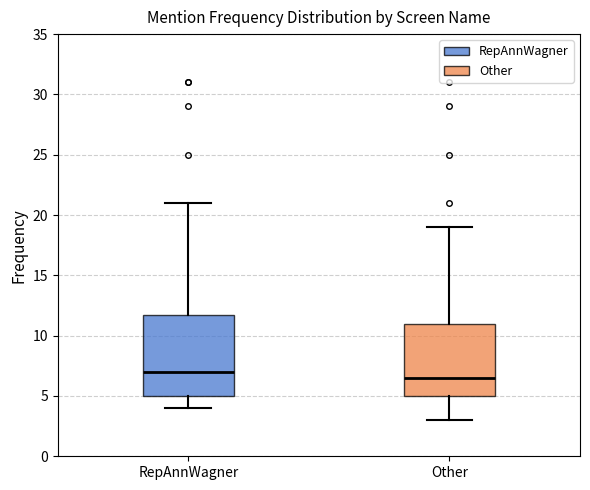

Which box is the tallest, from its lower edge to its upper edge?

RepAnnWagner